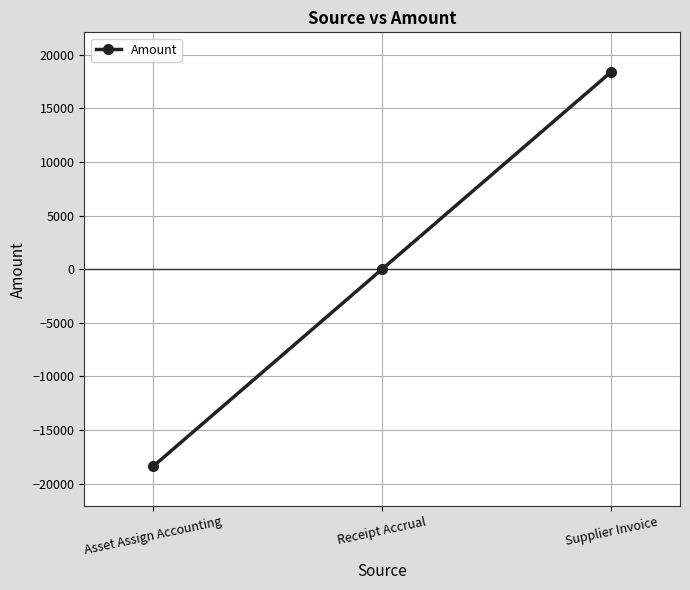

Rank the categories by value from lowest to highest.

Asset Assign Accounting, Receipt Accrual, Supplier Invoice